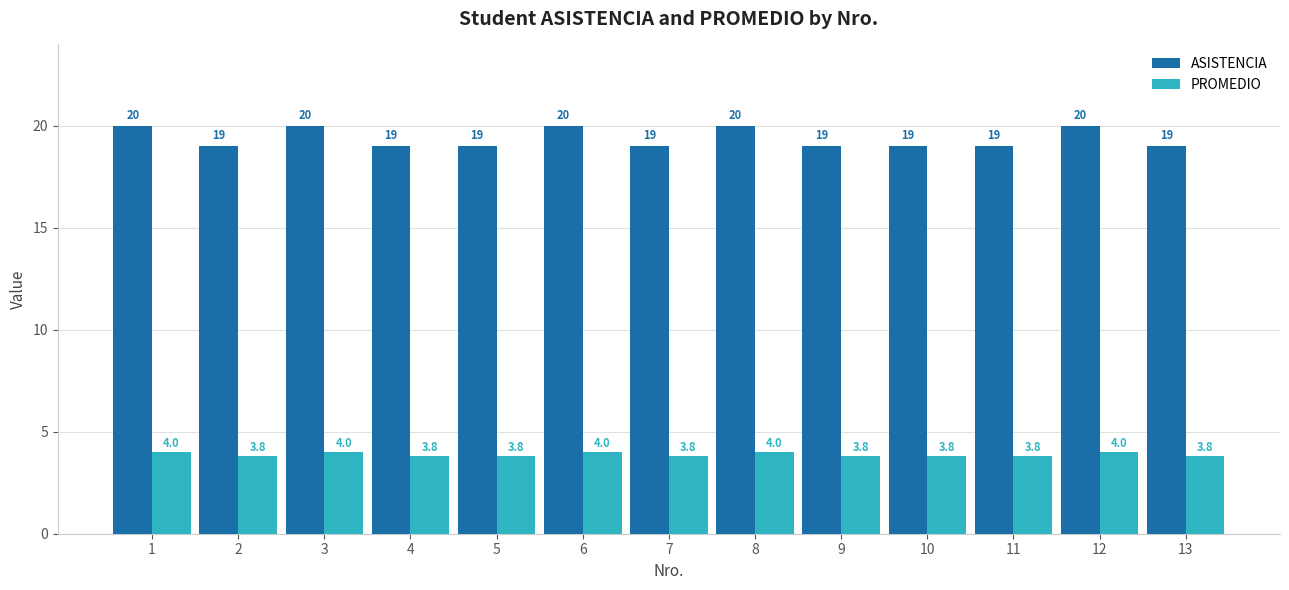

Is it true that PROMEDIO equals 2.3 at 7?

False